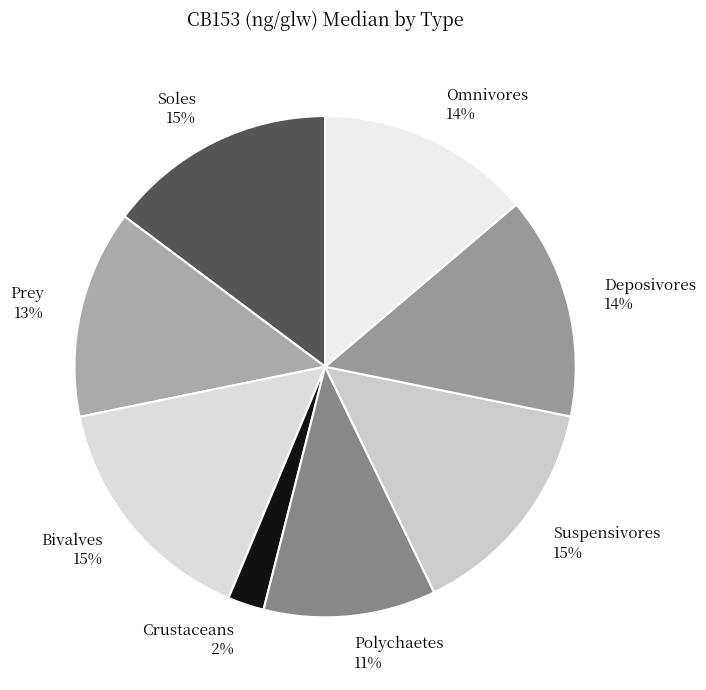

Combined, do Suspensivores and Soles account for over 50%?

No